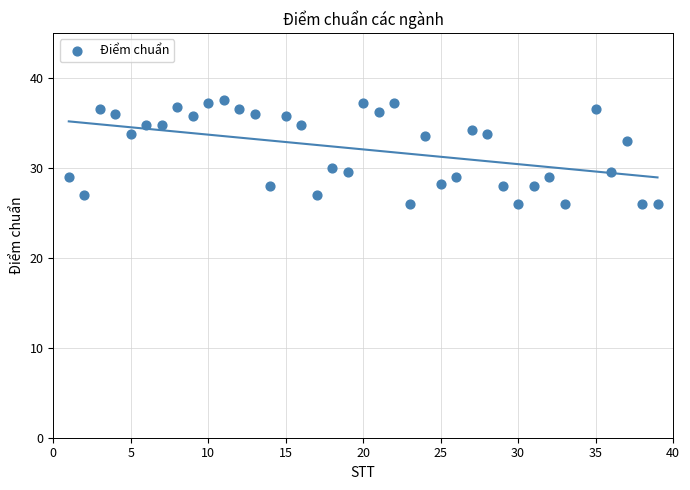

What Y value in the scatter plot is closest to 31?

30.0